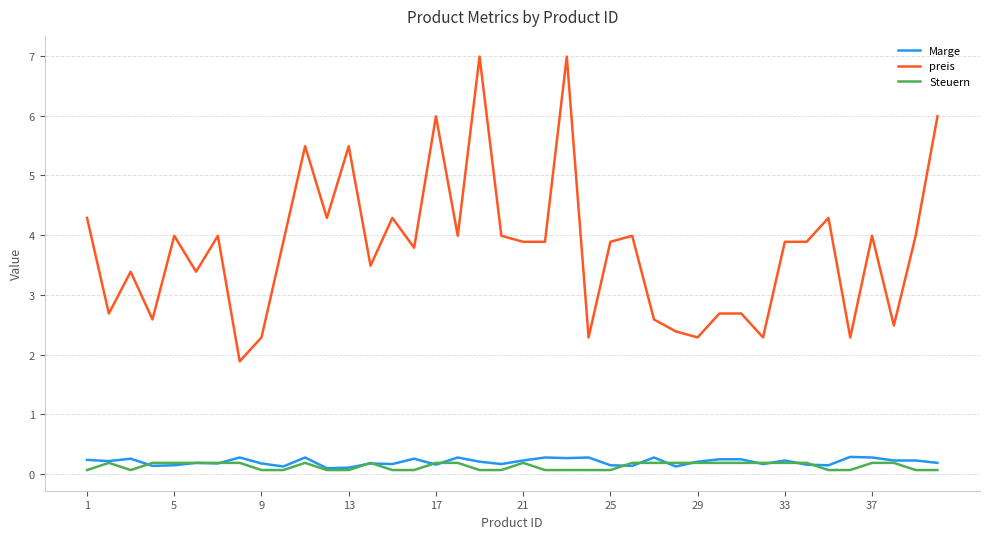

Count the number of categories in the chart.

40